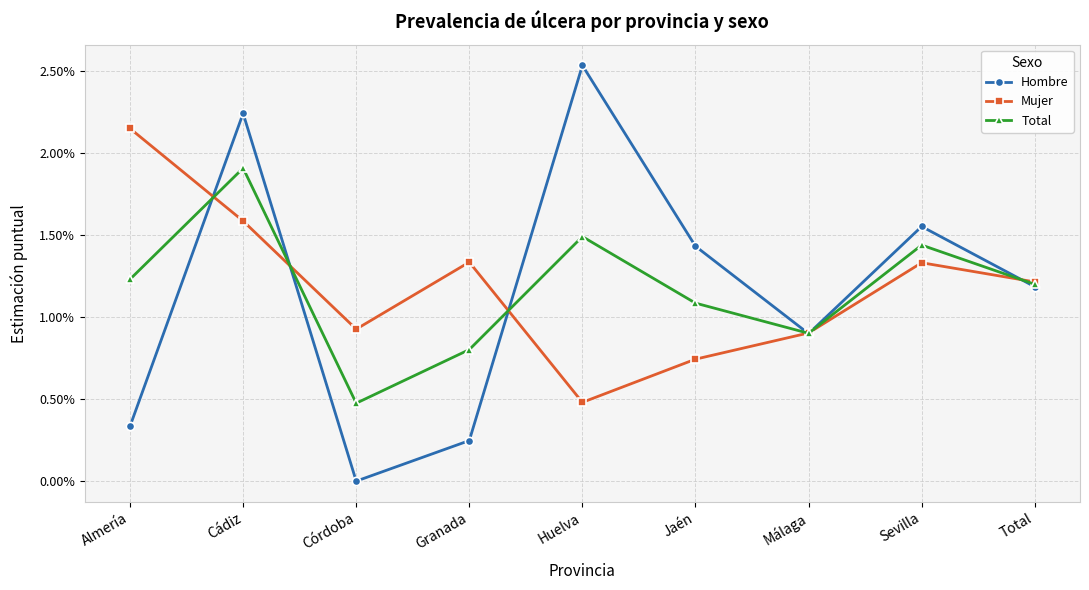

What are all the series names shown in the legend?

Hombre, Mujer, Total